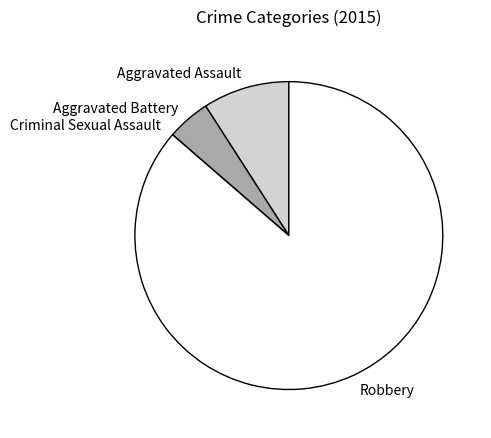

Rank the categories by value from lowest to highest.

Criminal Sexual Assault, Aggravated Battery, Aggravated Assault, Robbery